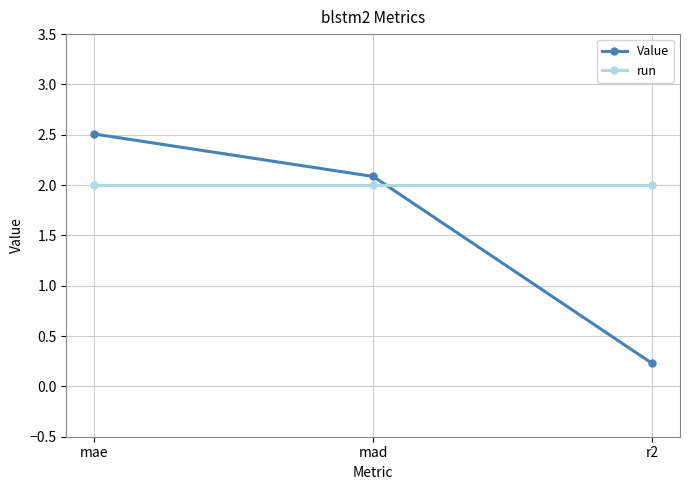

Rank the series by their average value, from lowest to highest.

Value, run